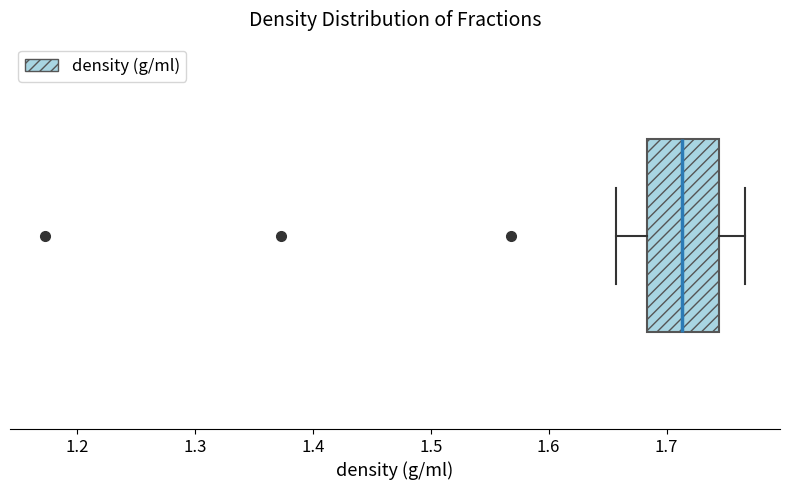

Read this box plot against the x-axis: the position of the median line, the range covered by the box, and the ends of both whiskers. The values are not printed on the chart, so give them approximately, as read against the axis.

median 1.71, box 1.68 to 1.74, whiskers 1.66 to 1.77